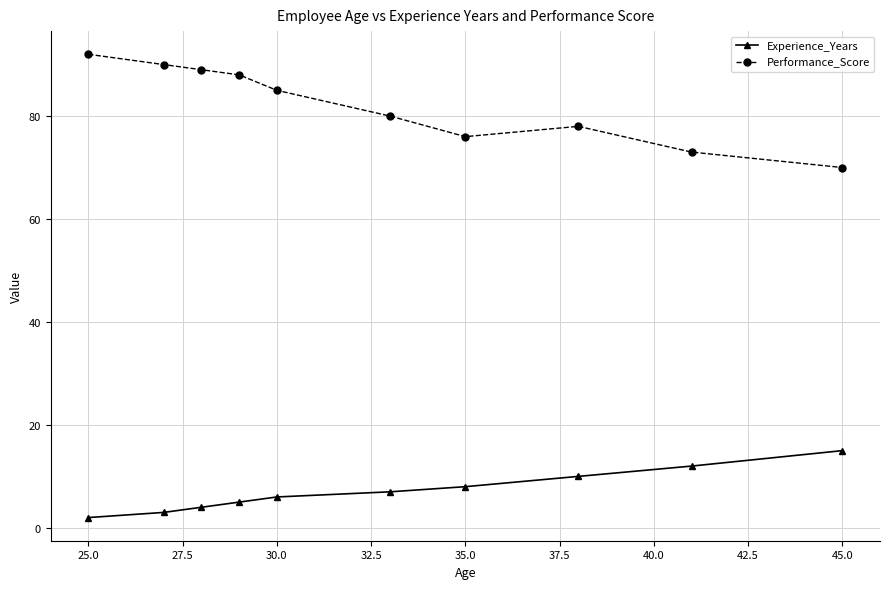

What is the maximum value for Performance_Score?

92